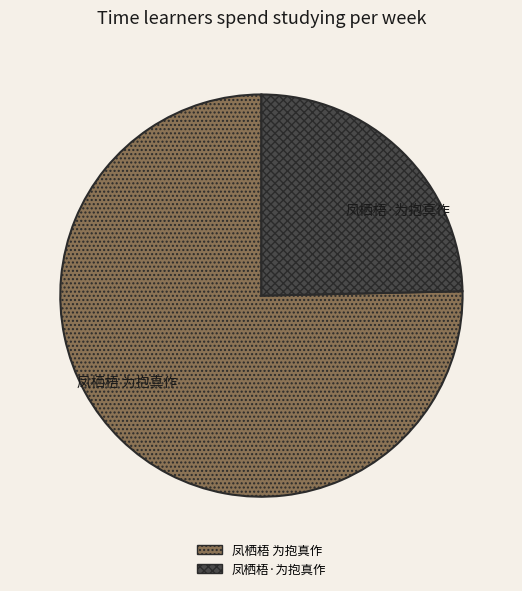

Rank the categories by value from highest to lowest.

凤栖梧 为抱真作, 凤栖梧·为抱真作